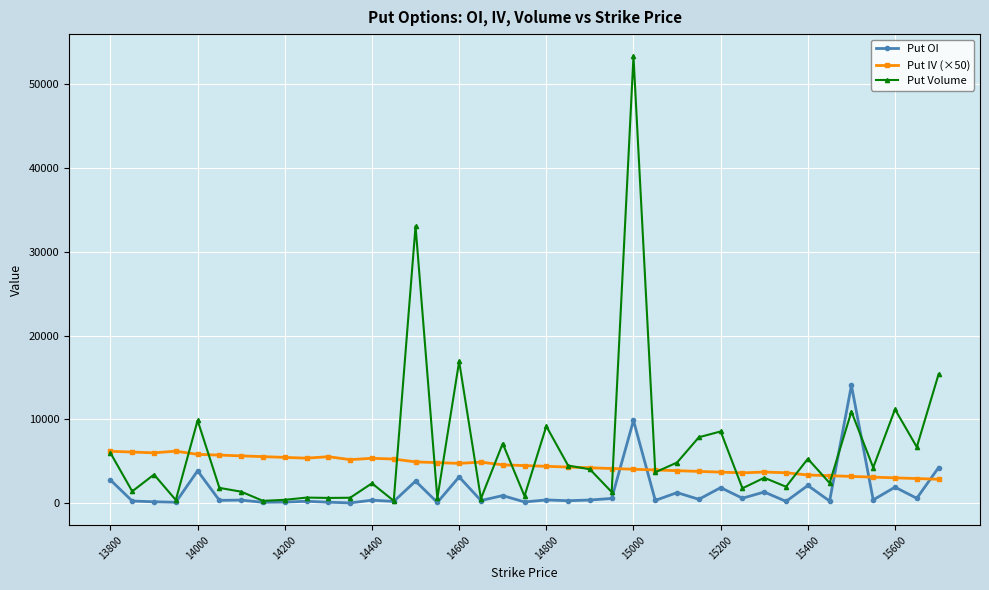

What is the highest value of the Put IV (×50) series?

6224.5